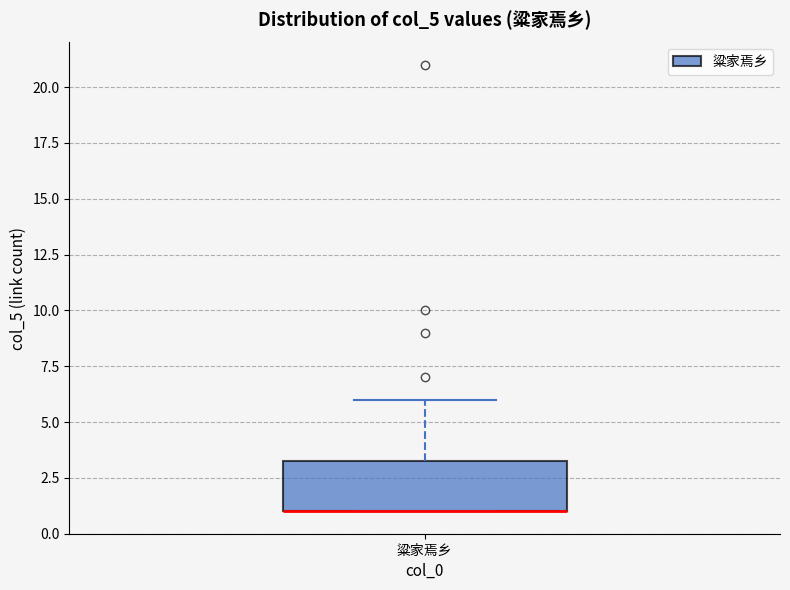

Where does the upper whisker of the box for 粱家焉乡 end on the y-axis? The values are not printed on the chart, so give them approximately, as read against the axis.

6.0